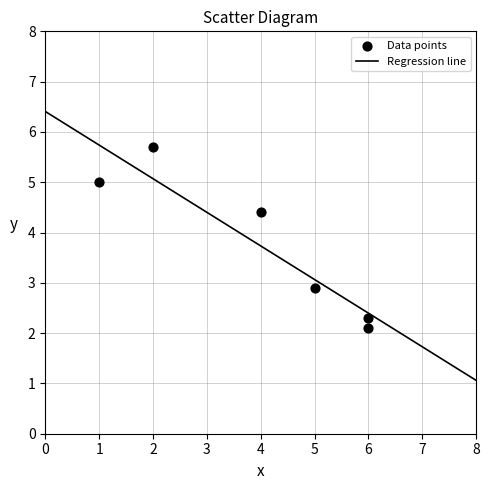

What is the range of Y values (max minus min)?

3.6